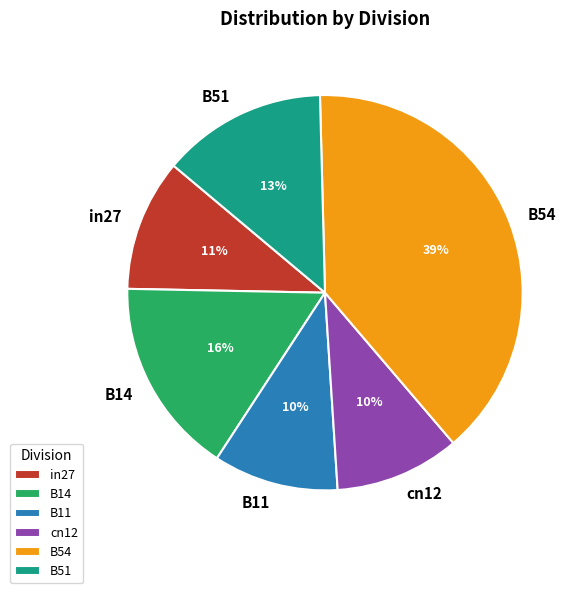

To the nearest percent, what percentage of the pie is B51?

13%